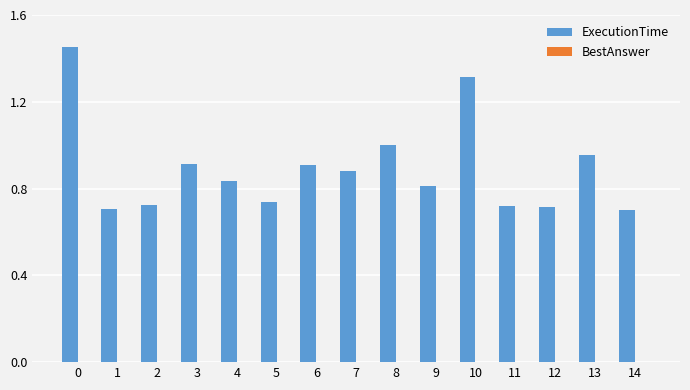

What is the difference between the second highest and second lowest values?

0.6